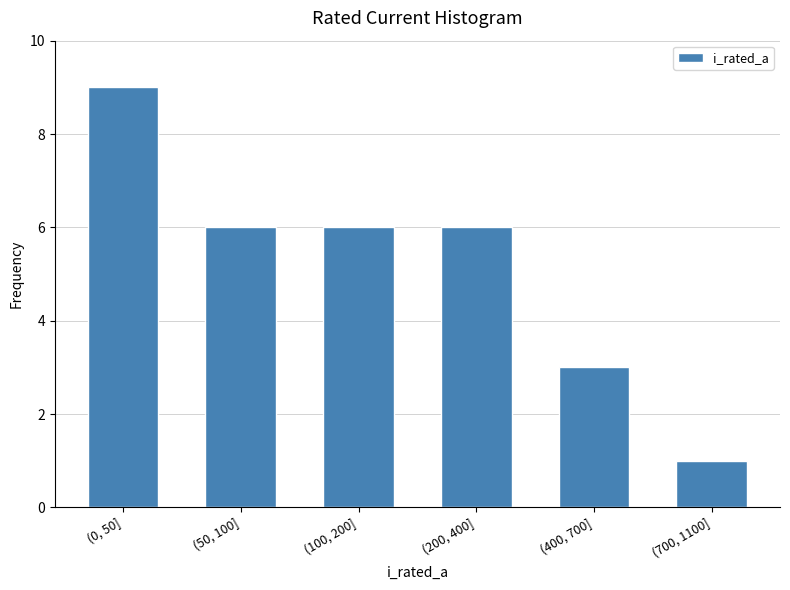

Reading left to right, list all the values displayed in this chart.

9	6	6	6	3	1